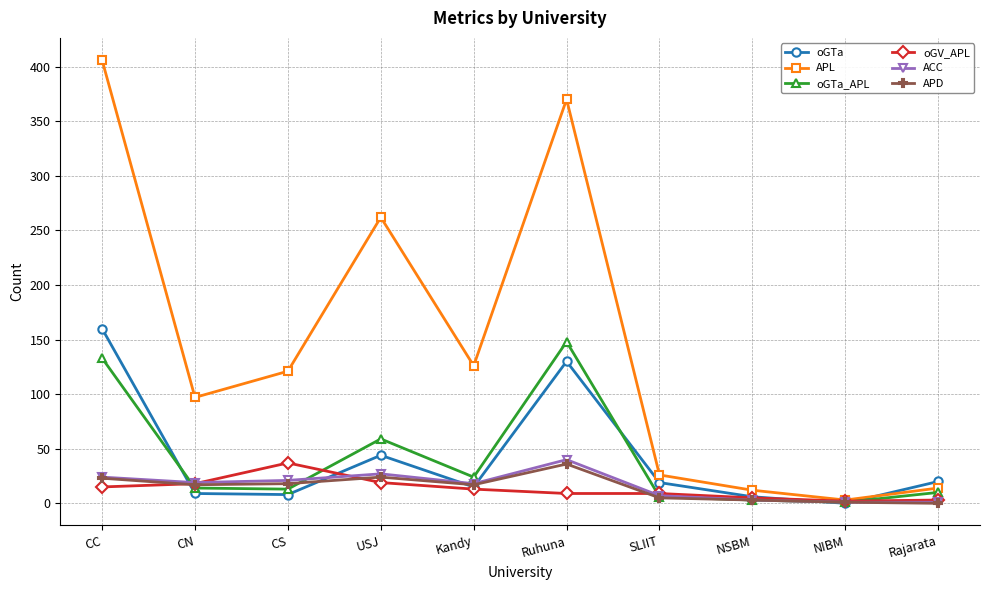

Where is the first local maximum for oGTa_APL?

USJ